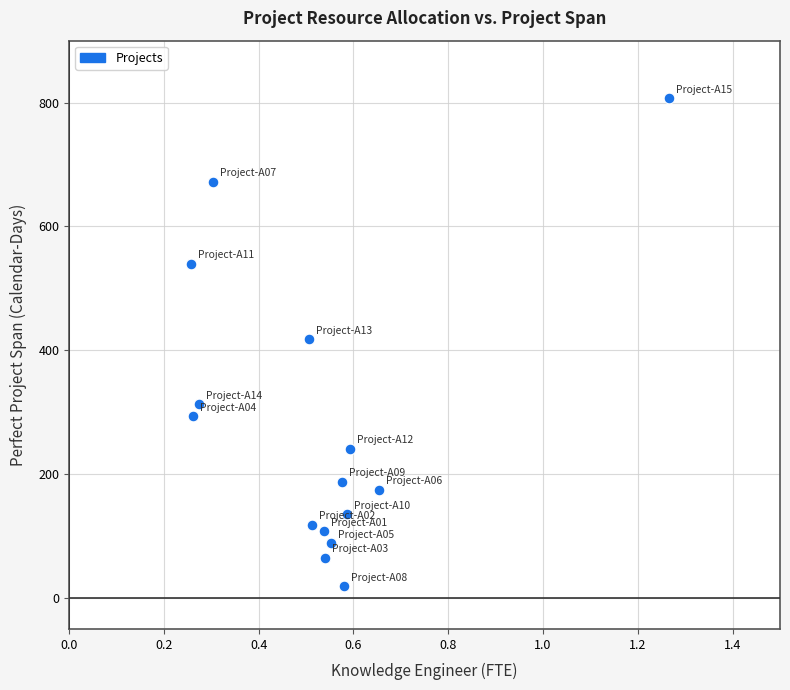

What is the range of X values (max minus min)?

1.0